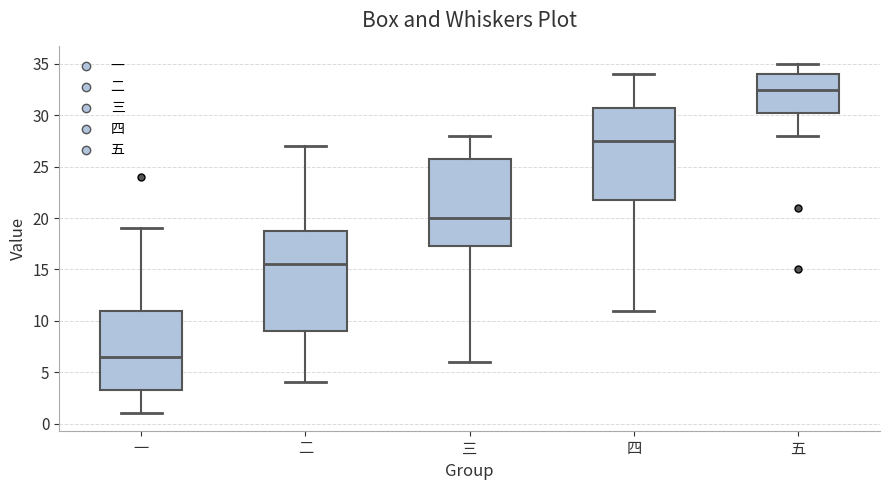

Comparing the boxes themselves (not the whiskers), which one is the tallest?

二